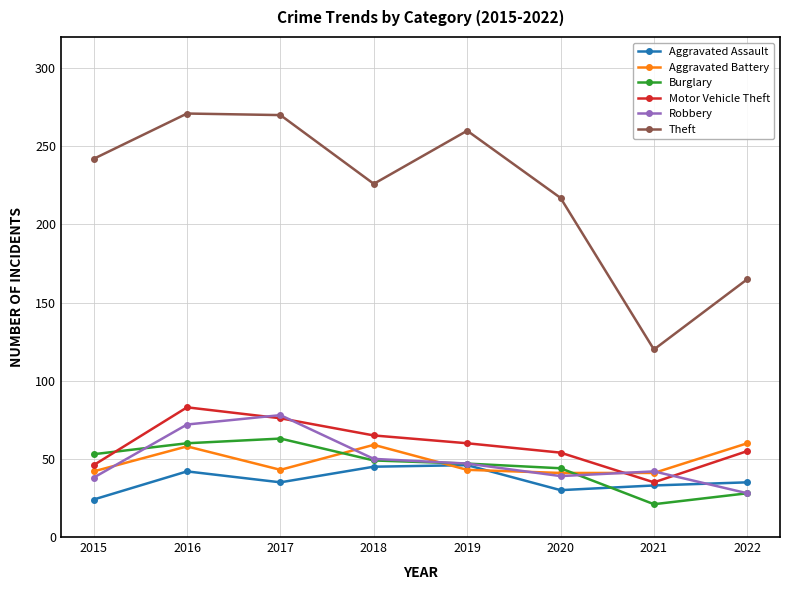

What is the difference between the highest and lowest values at 2019?

217